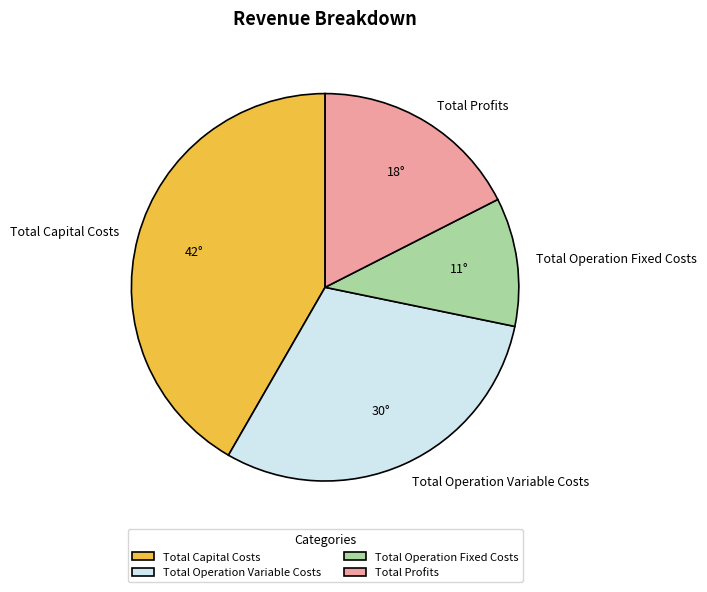

Approximately how many times larger is the value at Total Operation Fixed Costs compared to Total Capital Costs?

0.3